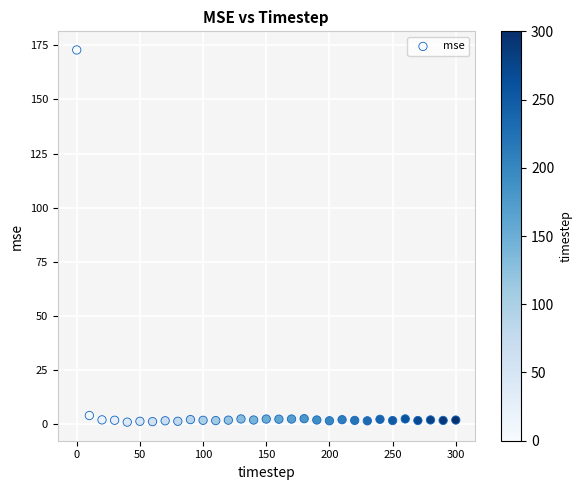

What is the range of X values (max minus min)?

300.0